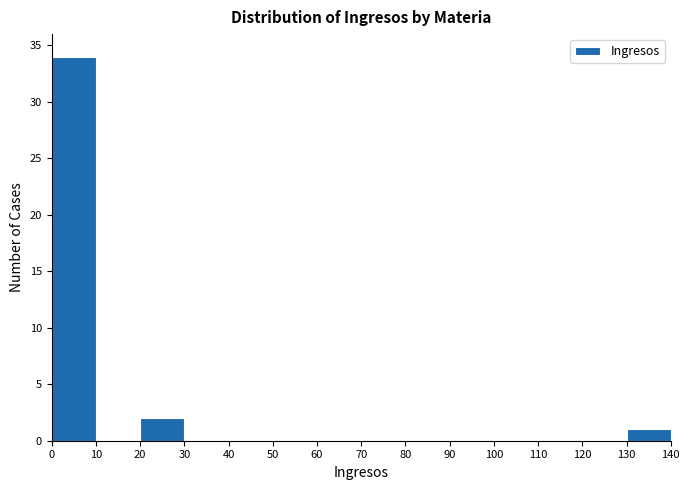

How tall is the bar that spans 0 to 10 on the x-axis? The values are not printed on the chart, so give them approximately, as read against the axis.

34